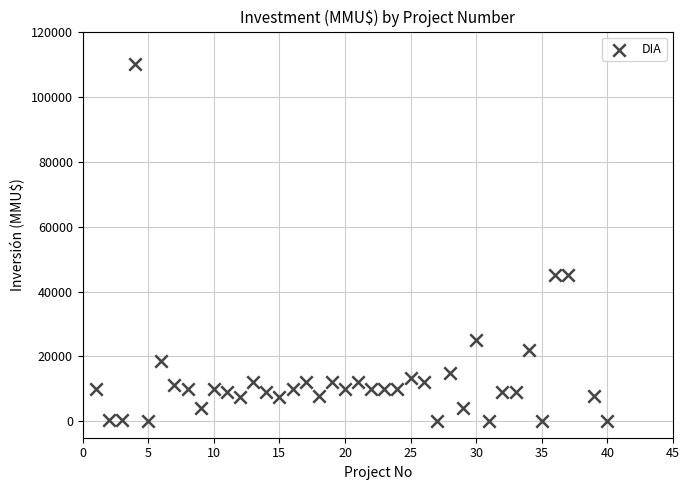

What is the range of X values (max minus min)?

39